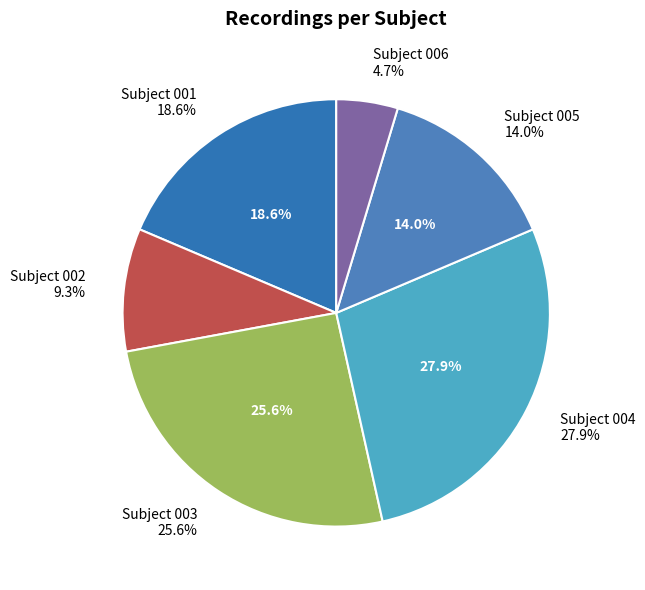

What percentage is the 004 slice, to the nearest percent?

28%